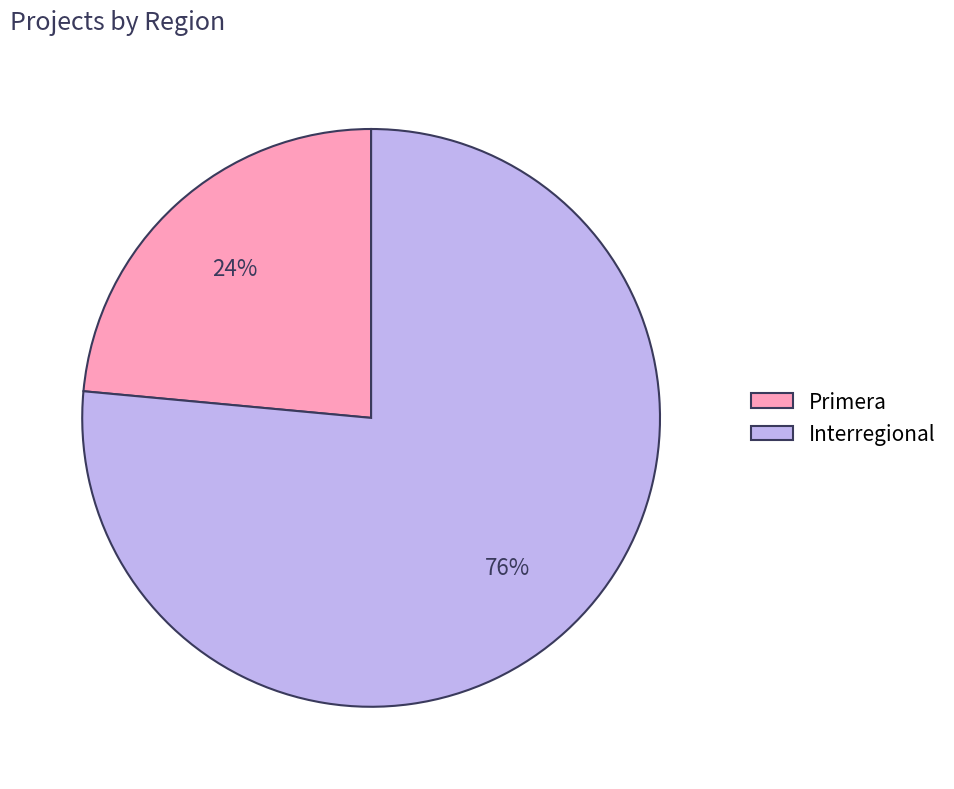

To the nearest percent, what portion does Primera represent?

24%